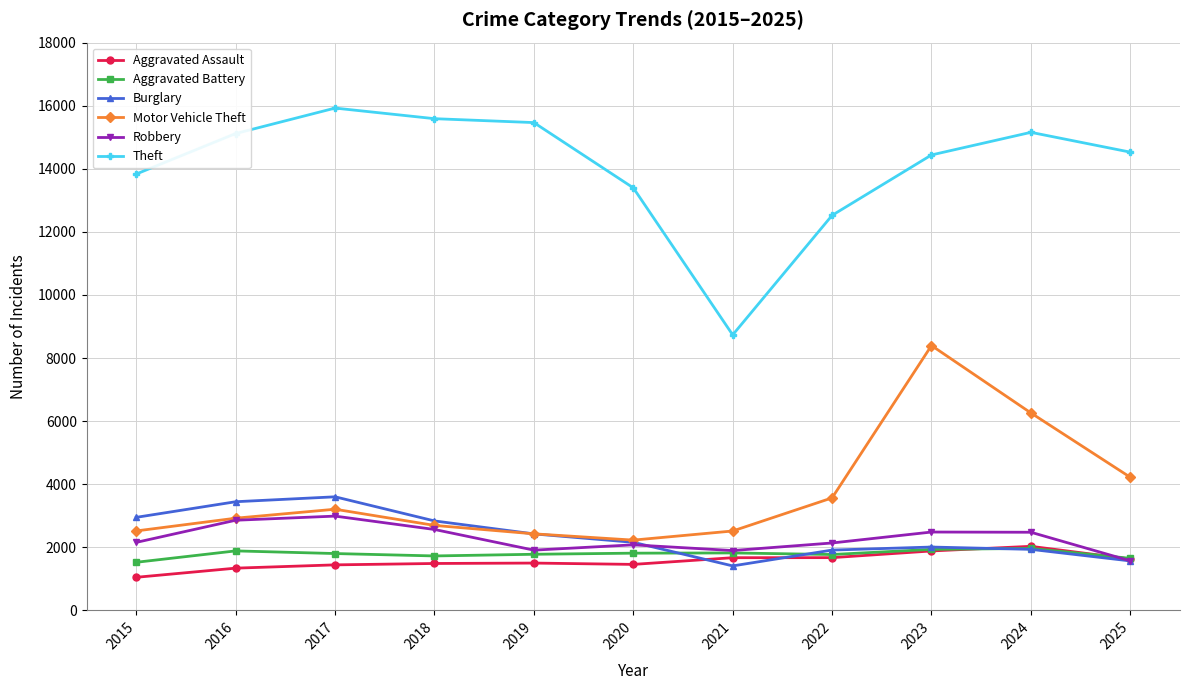

Does the chart have visible grid lines?

Yes